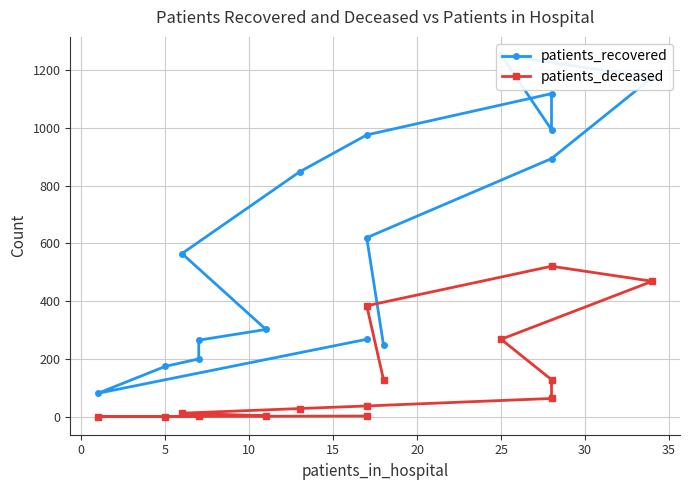

What are all the series names shown in the legend?

patients_recovered, patients_deceased